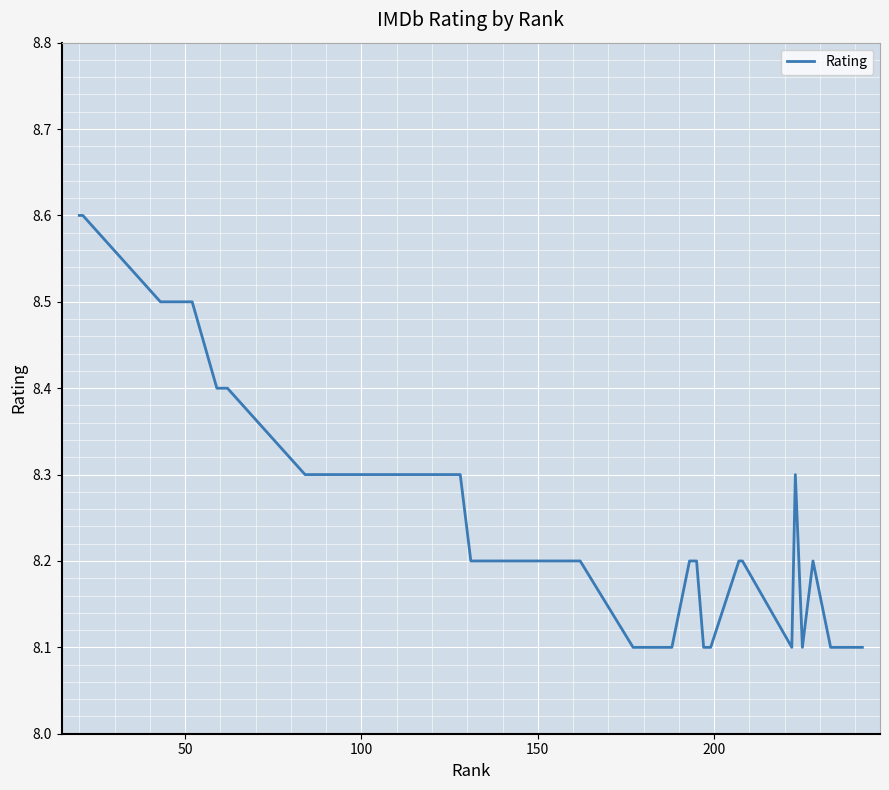

What is the maximum value shown in the chart?

8.6